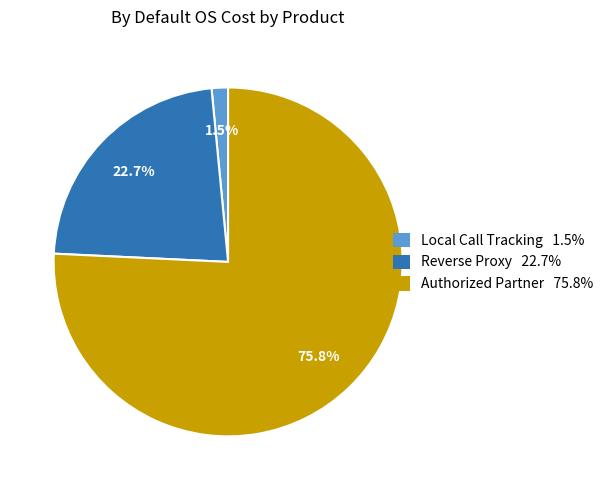

Which slice is the largest?

Authorized Partner